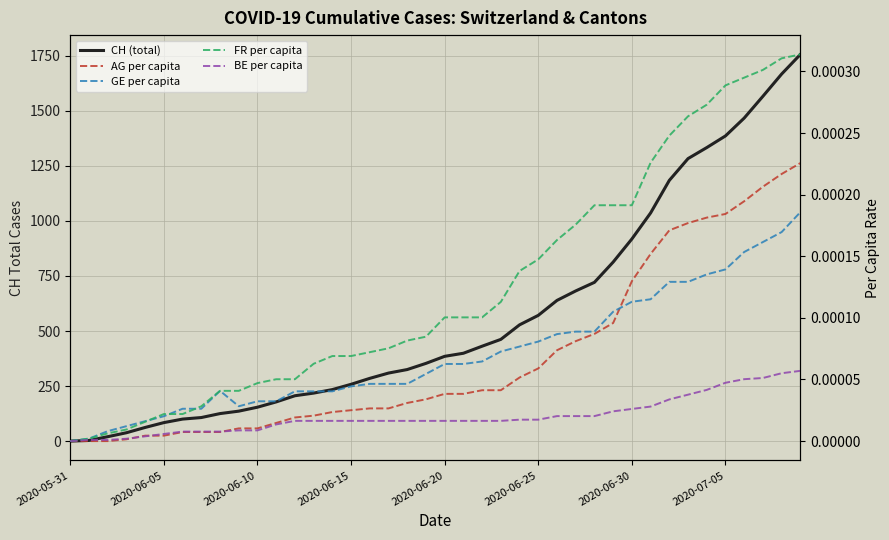

Reading left to right, list all the values displayed in this chart.

CH (total): 0.0	3.0	20.0	38.0	62.0	84.0	100.0	107.0	125.0	136.0	154.0	178.0	206.0	218.0	234.0	258.0	285.0	309.0	325.0	353.0	385.0	399.0	431.0	462.0	528.0	571.0	639.0	682.0	721.0	813.0	918.0	1036.0	1184.0	1283.0	1333.0	1386.0	1467.0	1566.0	1667.0	1756.0
AG per capita: 0.0	0.0	0.0	0.0	0.0	0.0	0.0	0.0	0.0	0.0	0.0	0.0	0.0	0.0	0.0	0.0	0.0	0.0	0.0	0.0	0.0	0.0	0.0	0.0	0.0	0.0	0.0	0.0	0.0	0.0	0.0	0.0	0.0	0.0	0.0	0.0	0.0	0.0	0.0	0.0
GE per capita: 0.0	0.0	0.0	0.0	0.0	0.0	0.0	0.0	0.0	0.0	0.0	0.0	0.0	0.0	0.0	0.0	0.0	0.0	0.0	0.0	0.0	0.0	0.0	0.0	0.0	0.0	0.0	0.0	0.0	0.0	0.0	0.0	0.0	0.0	0.0	0.0	0.0	0.0	0.0	0.0
FR per capita: 0.0	0.0	0.0	0.0	0.0	0.0	0.0	0.0	0.0	0.0	0.0	0.0	0.0	0.0	0.0	0.0	0.0	0.0	0.0	0.0	0.0	0.0	0.0	0.0	0.0	0.0	0.0	0.0	0.0	0.0	0.0	0.0	0.0	0.0	0.0	0.0	0.0	0.0	0.0	0.0
BE per capita: 0.0	0.0	0.0	0.0	0.0	0.0	0.0	0.0	0.0	0.0	0.0	0.0	0.0	0.0	0.0	0.0	0.0	0.0	0.0	0.0	0.0	0.0	0.0	0.0	0.0	0.0	0.0	0.0	0.0	0.0	0.0	0.0	0.0	0.0	0.0	0.0	0.0	0.0	0.0	0.0